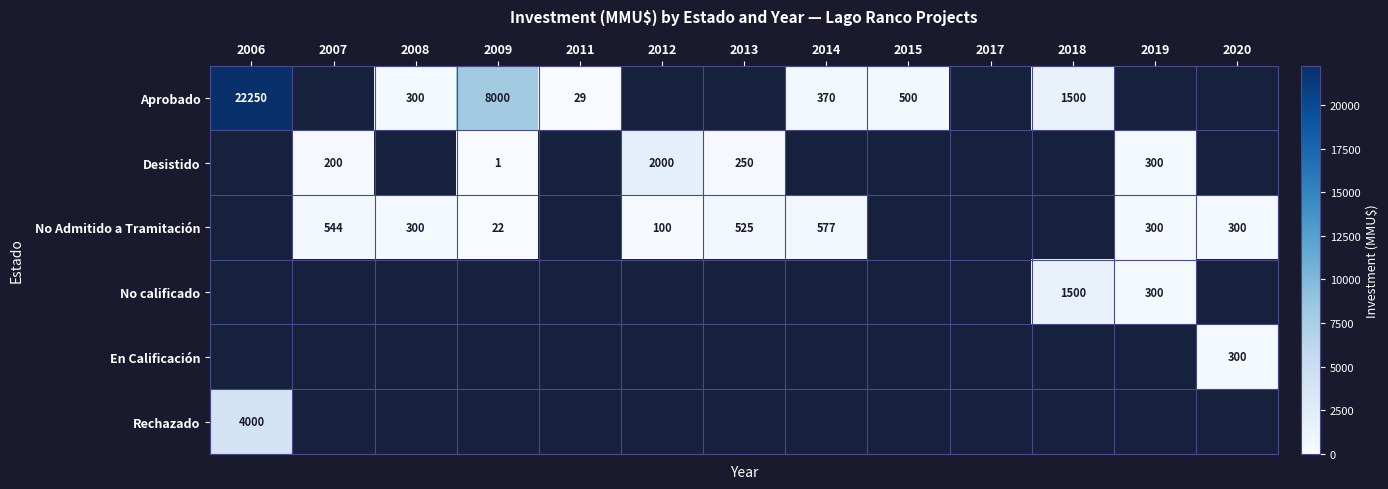

True or false: No Admitido a Tramitación has a value of 22 at 2009.

True